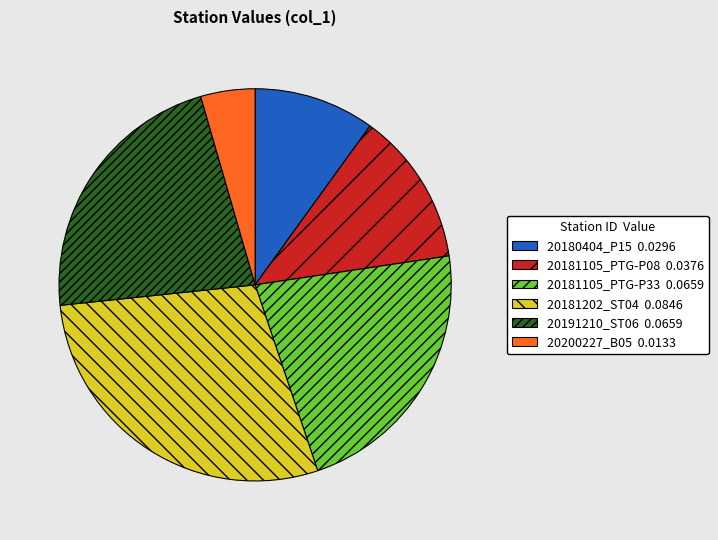

Does any single category account for the majority?

No